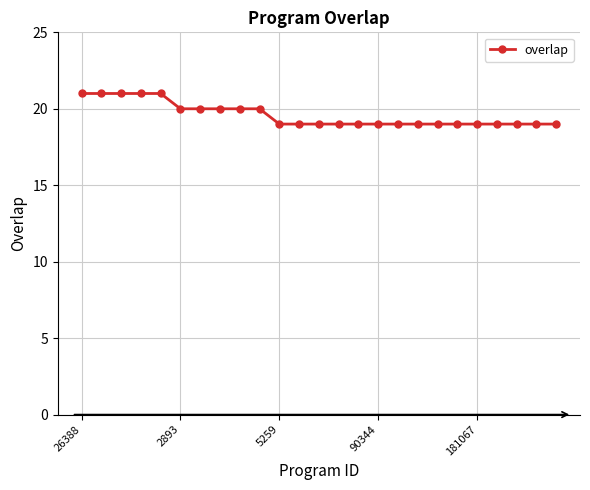

What is the value of the 4th point from the left?

21